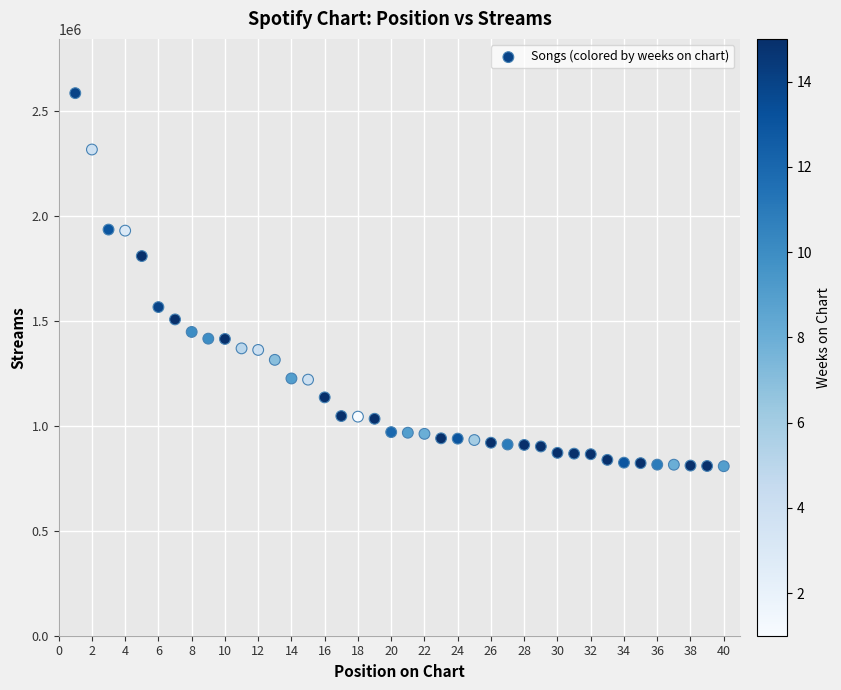

What is the range of Y values (max minus min)?

1776182